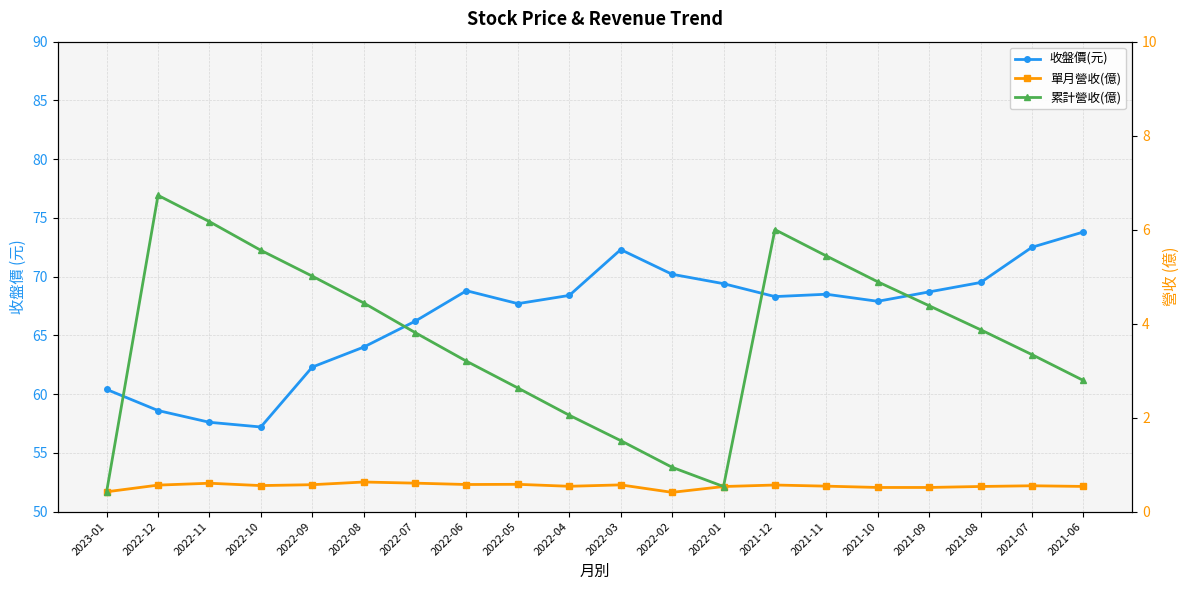

True or false: 單月營收(億) has a value of 0.8 at 2021-06.

False